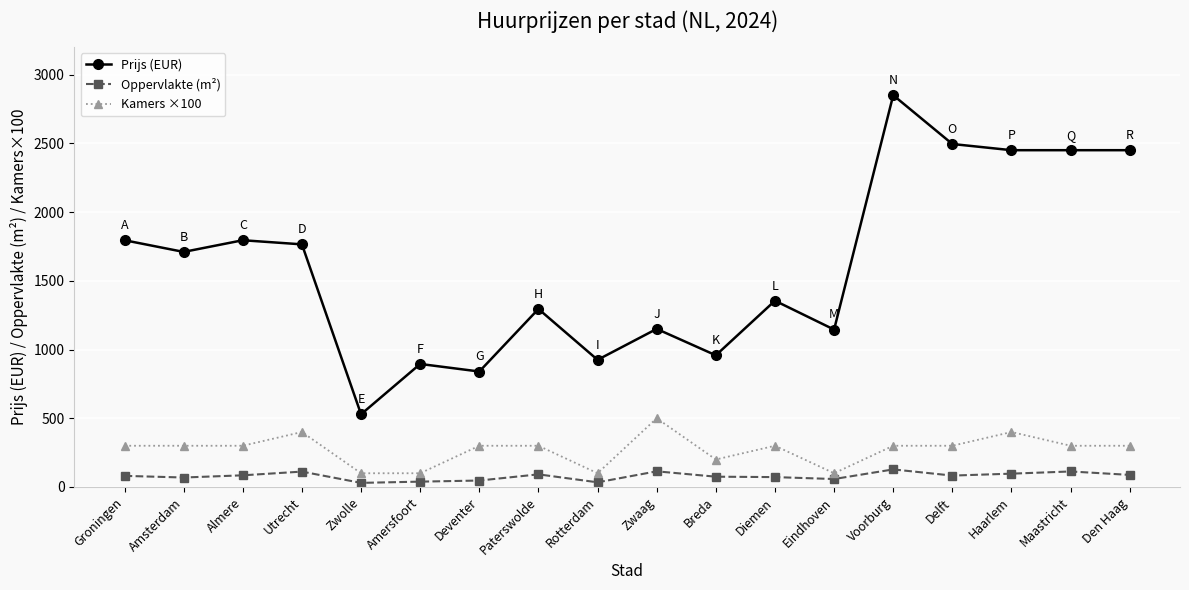

What is the sum of all Kamers ×100 values?

4900